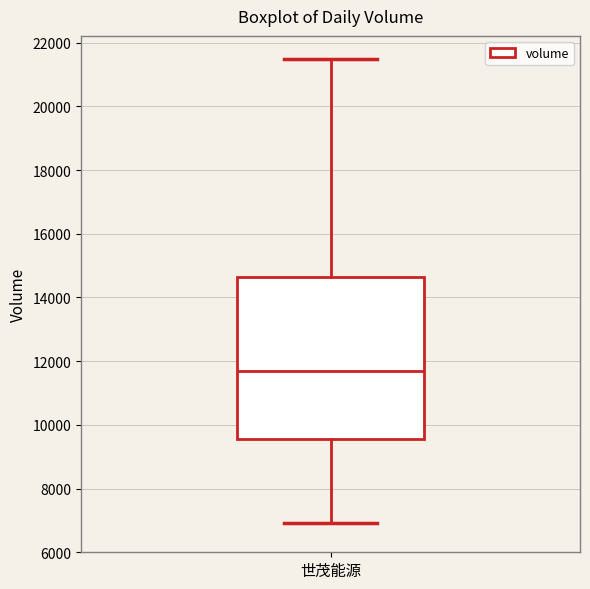

Where is the lower edge of the box for 世茂能源 on the y-axis? The values are not printed on the chart, so give them approximately, as read against the axis.

9600